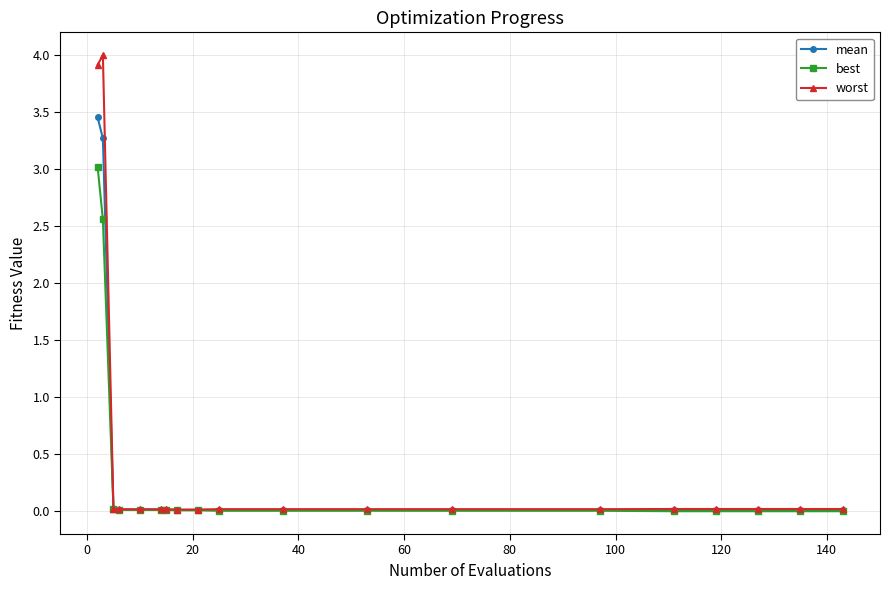

What is the difference between the second highest and second lowest values in the worst series?

3.9